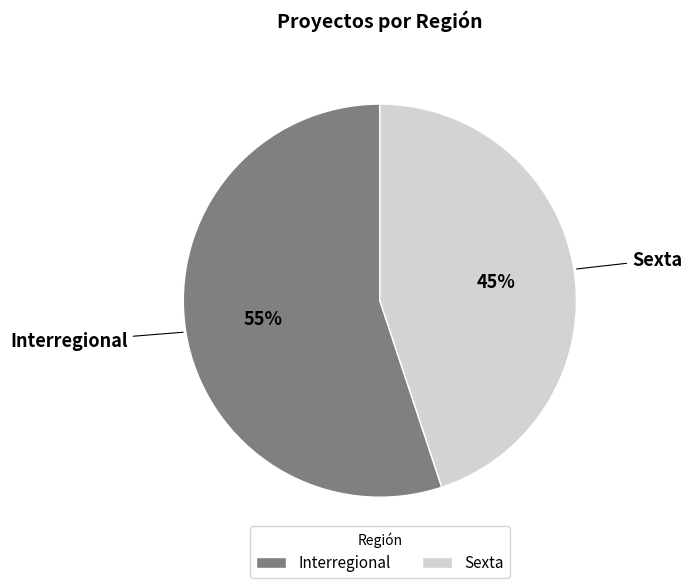

Is it true that Interregional is 47% of the pie?

False